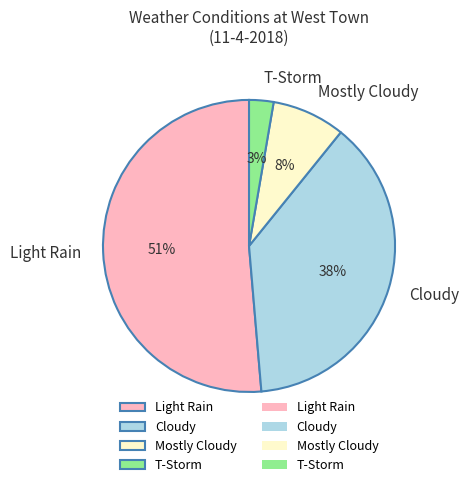

To the nearest percent, what percentage of the pie is Mostly Cloudy?

8%